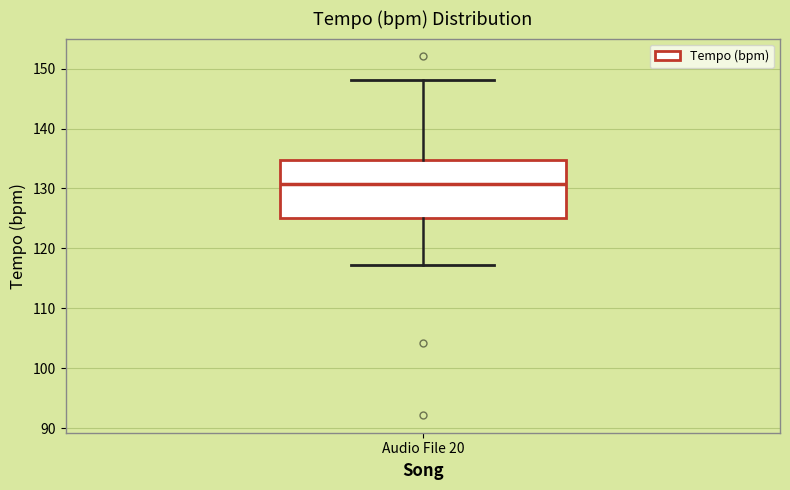

Where is the lower edge of the box for Audio File 20 on the y-axis? The values are not printed on the chart, so give them approximately, as read against the axis.

125